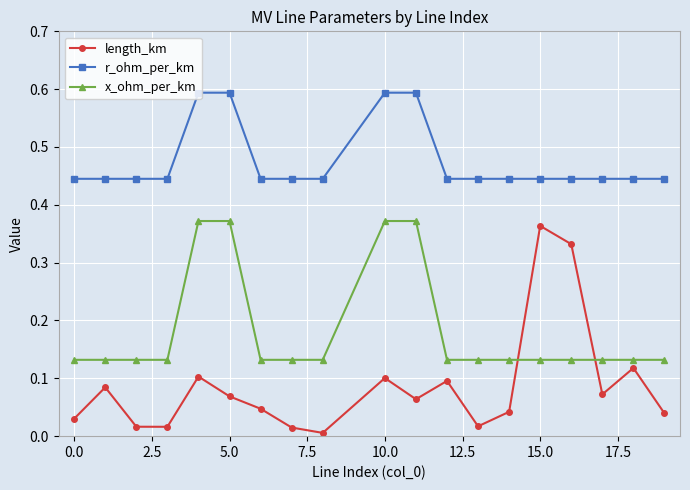

Which series has the widest spread of values?

length_km